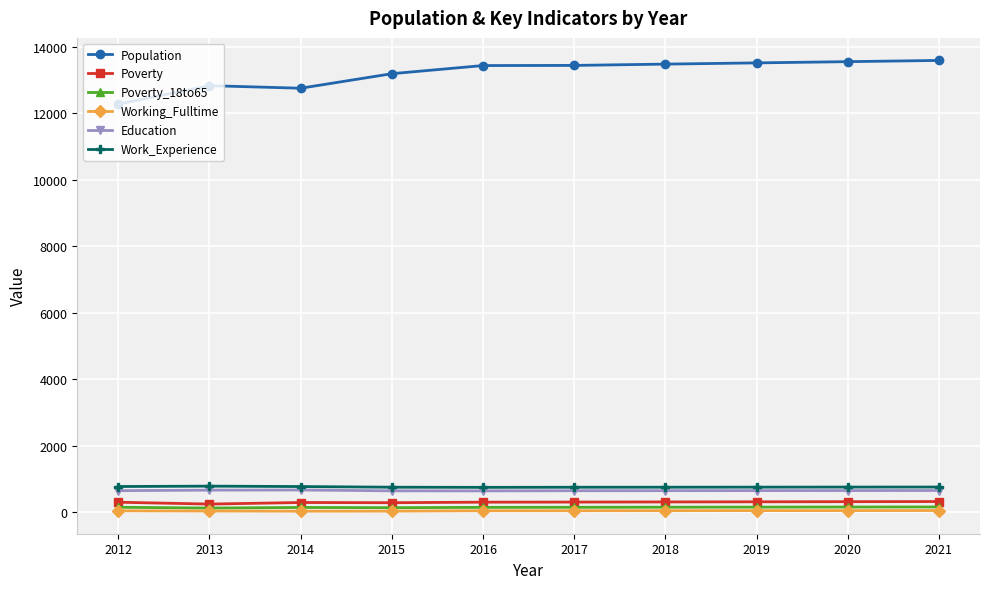

Count the number of categories in the chart.

10